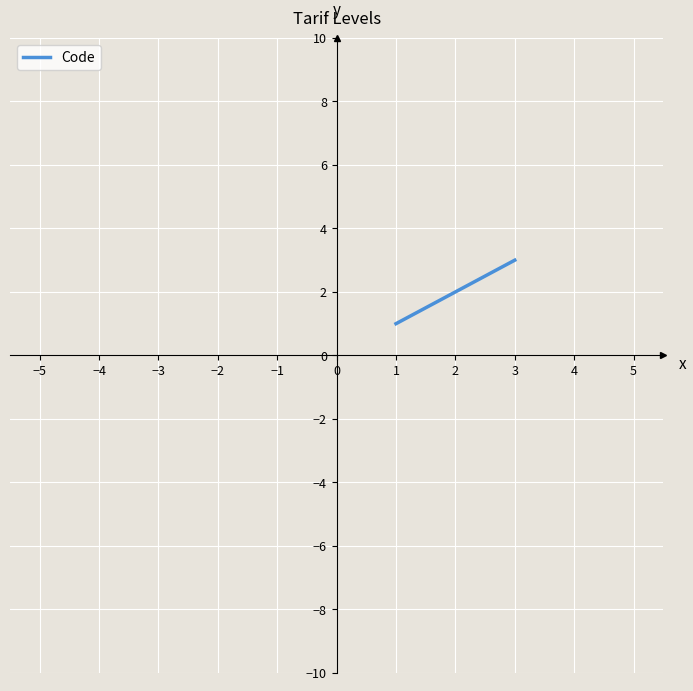

True or false: the data shows 1 at 1.

True